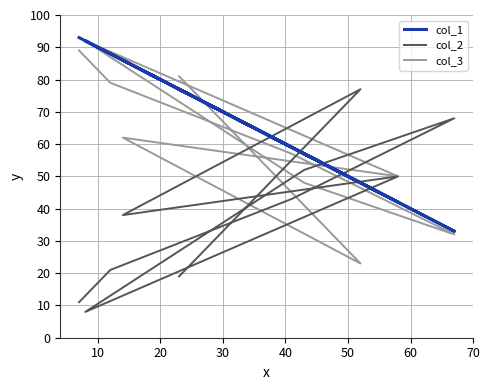

In col_3, how many points are lower than both neighbors (excluding endpoints)?

3